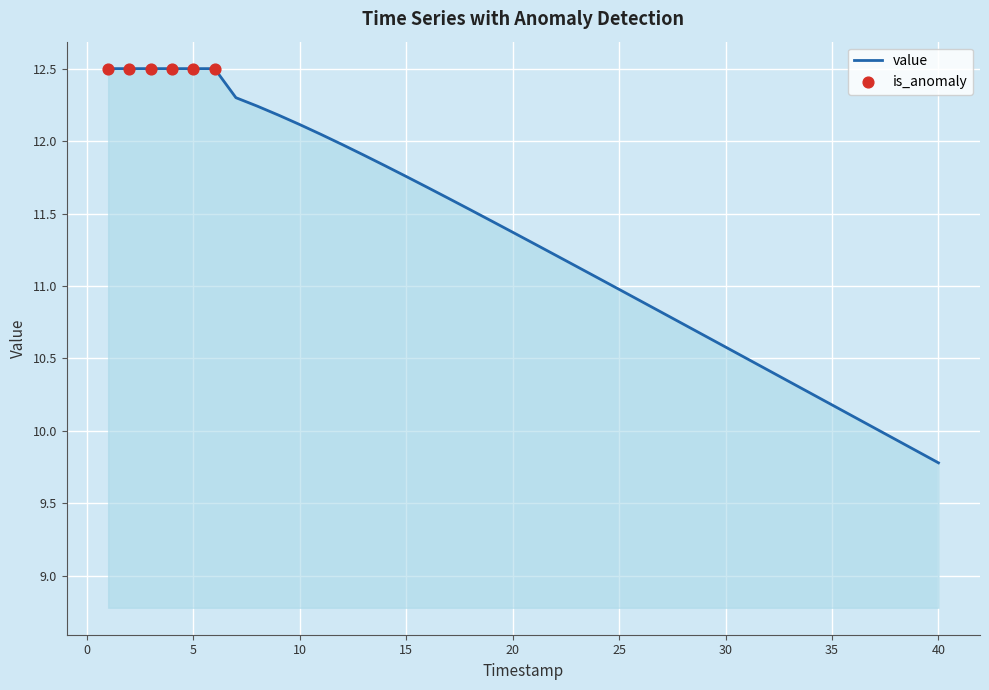

What is the difference between the maximum and minimum values?

2.7